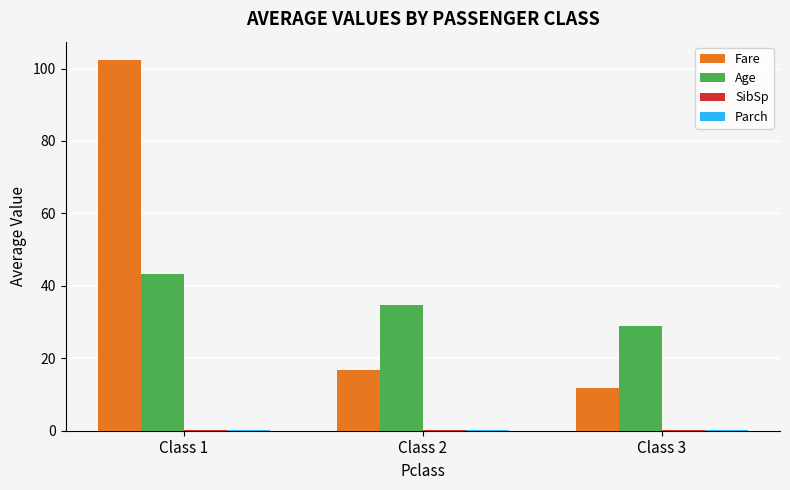

Which series has the largest total across all categories?

Fare